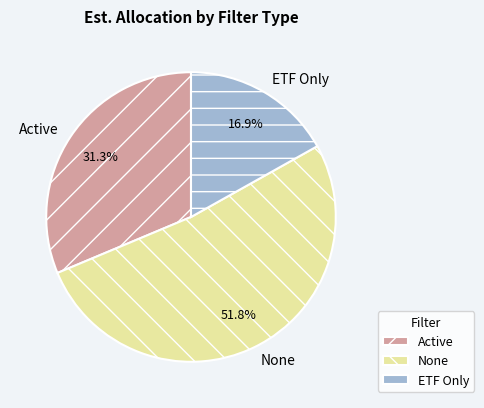

Combined, do None and Active account for over 50%?

Yes